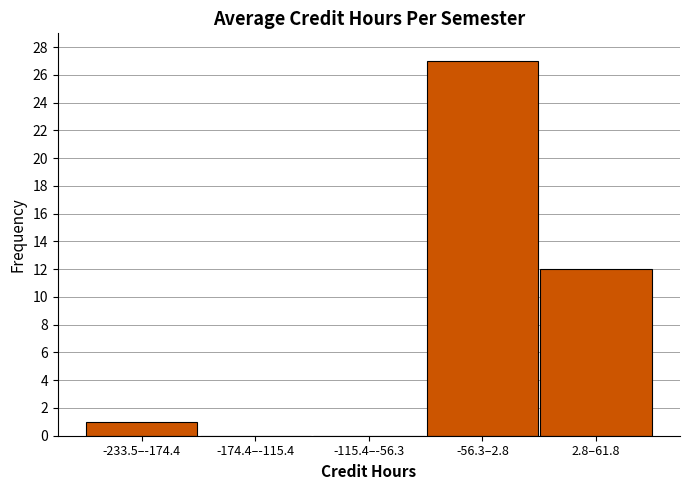

Reading right to left, extract all data points from this chart.

2.8–61.8=12	-56.3–2.8=27	-115.4–-56.3=0	-174.4–-115.4=0	-233.5–-174.4=1